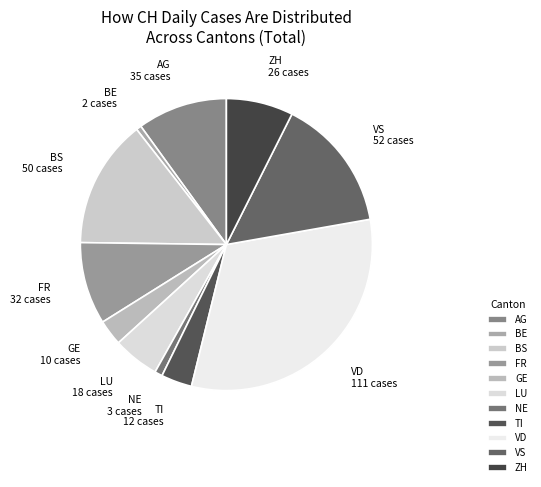

Which slice is the largest?

VD